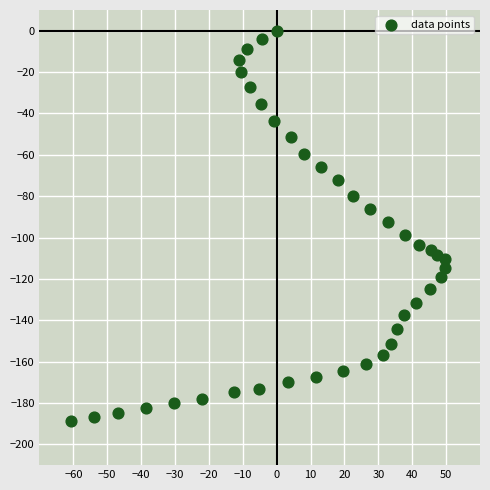

What is the range of Y values (max minus min)?

188.9